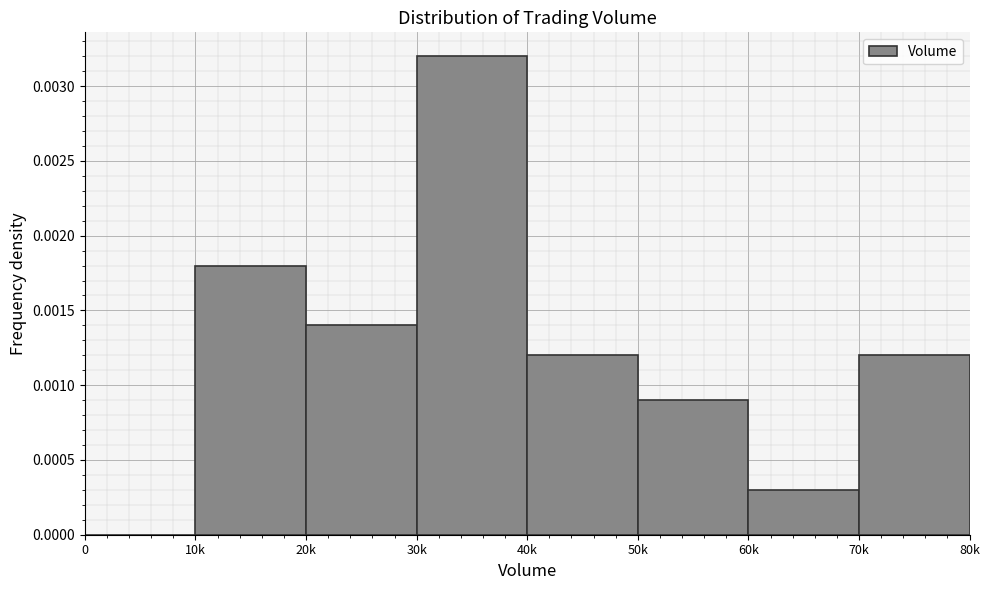

The value at 50k is 0.0. True or false?

True